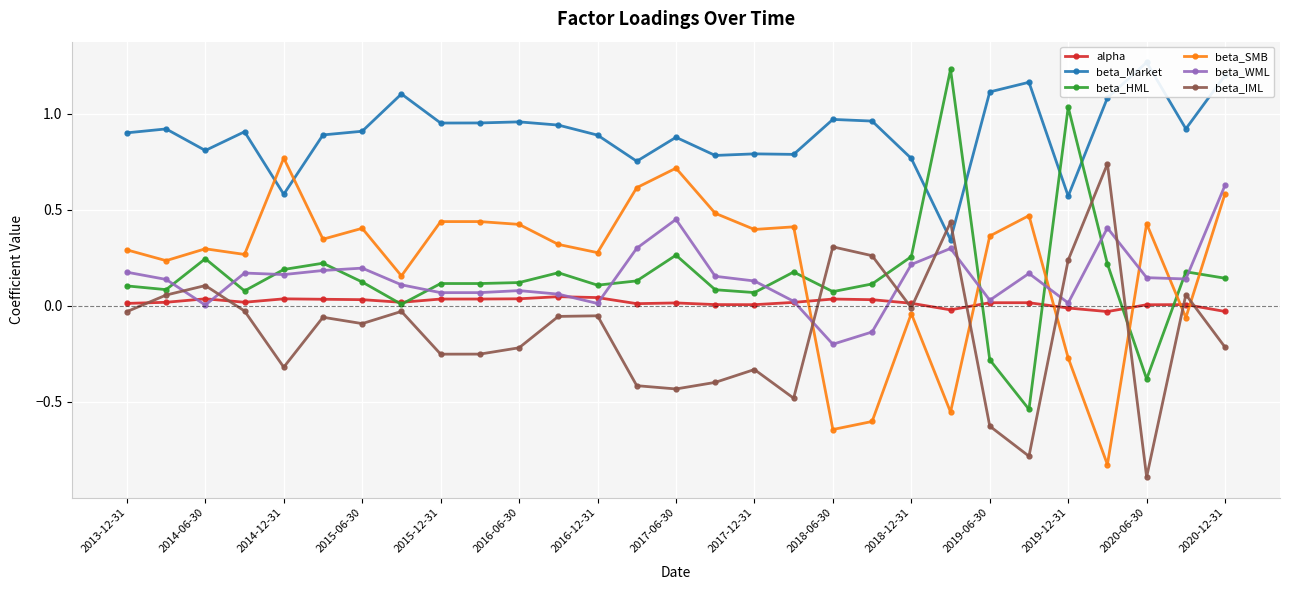

How many values in beta_HML are above zero?

26